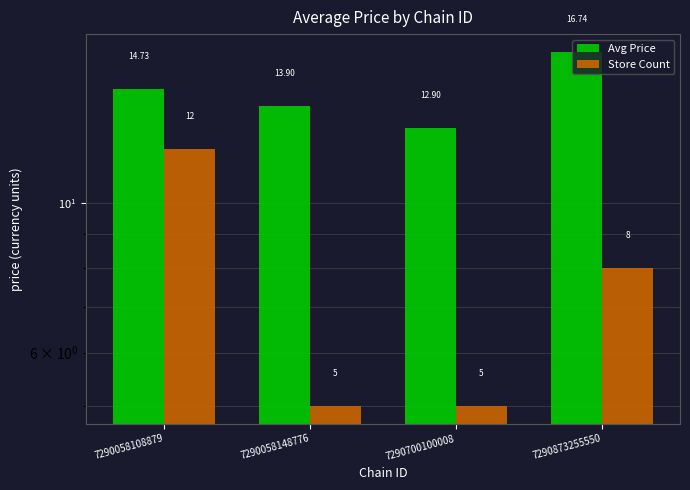

True or false: Avg Price has a value of 16.7 at 7290873255550.

True